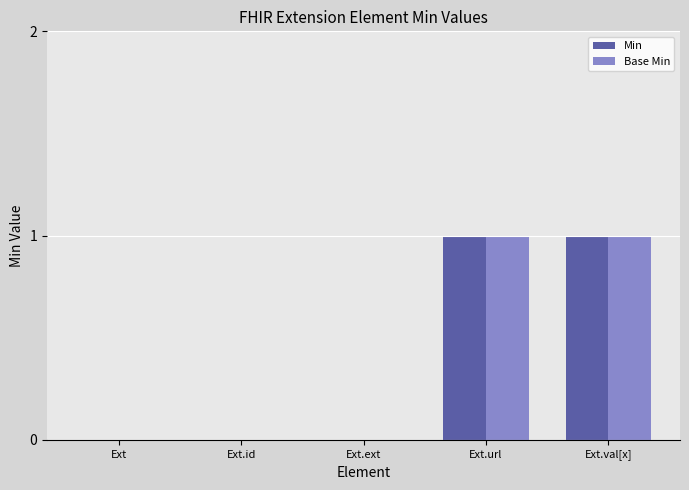

What is the difference between the Min values at Ext.url and Ext.ext?

1